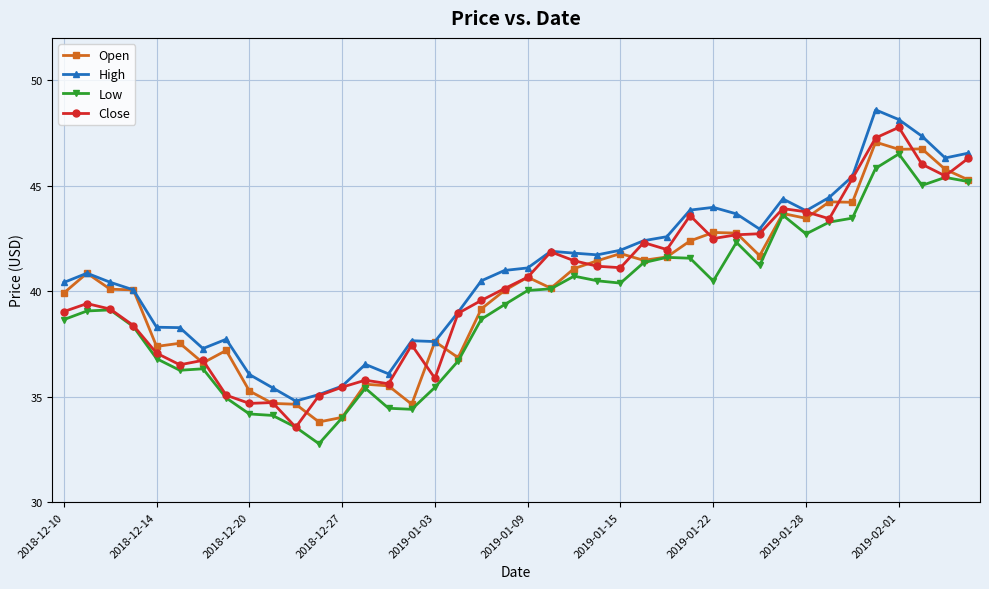

True or false: High has more than 1 interior local peaks.

True